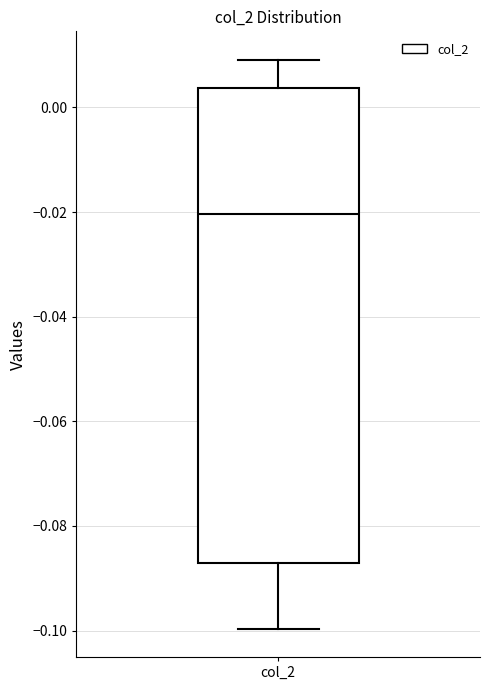

Transcribe this box plot: give where the median line is, the range the box spans, and where the two whiskers end, as read against the y-axis. The values are not printed on the chart, so give them approximately, as read against the axis.

median -0.020, box -0.088 to 0.004, whiskers -0.100 to 0.010